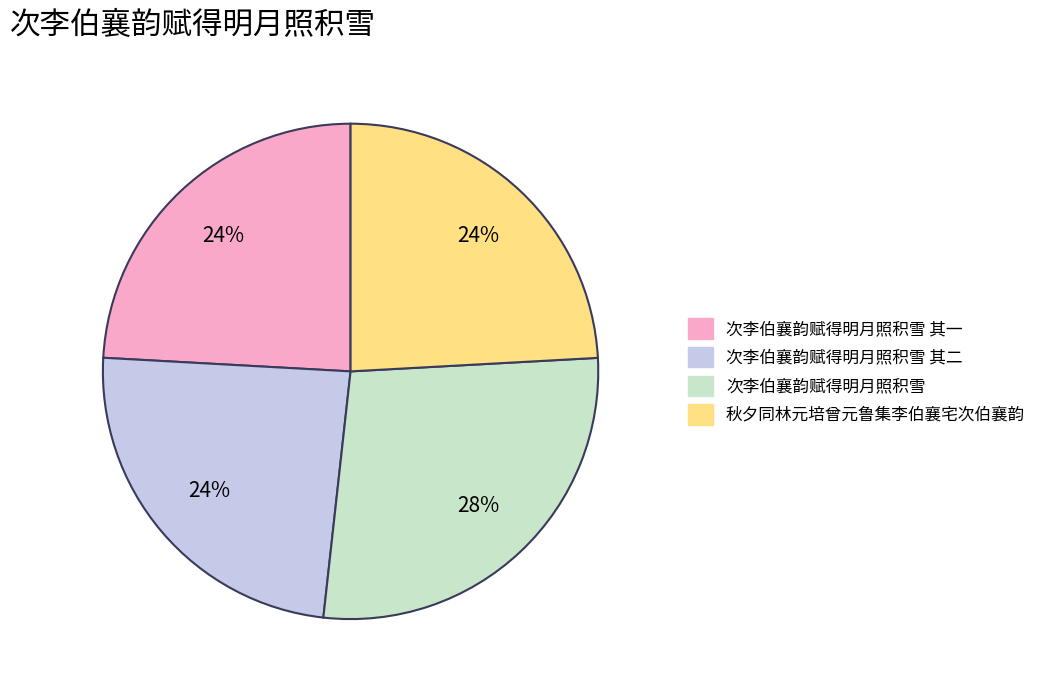

To the nearest percent, what is the average slice percentage?

25%